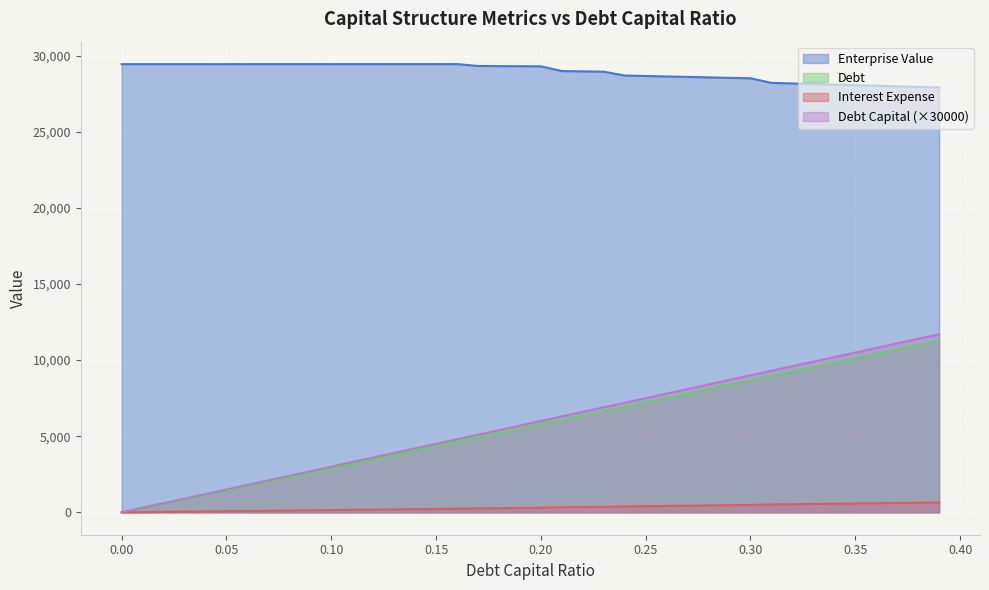

True or false: debt_capital has a value of 4509.1 at 0.3.

False